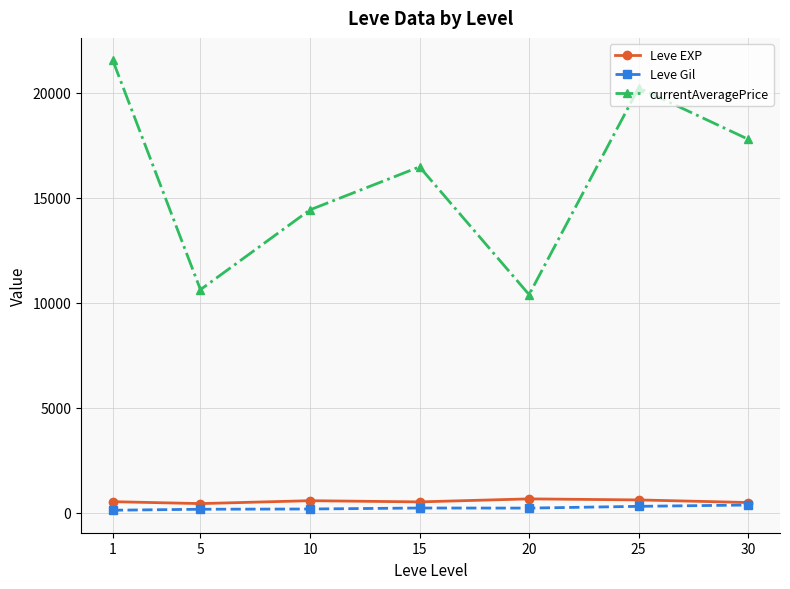

Which series changed the most between 25 and 30?

currentAveragePrice